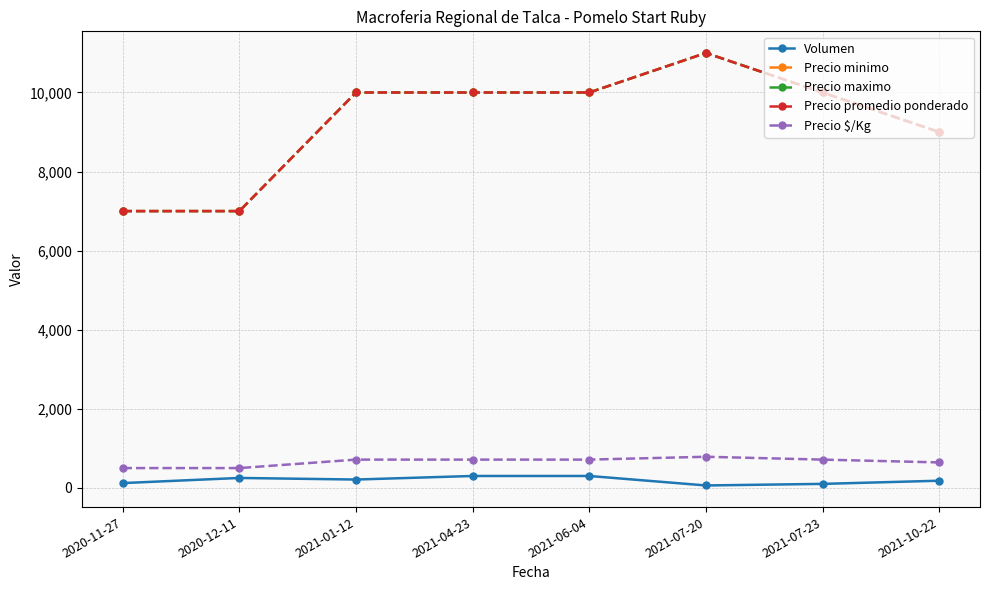

Does the chart have visible grid lines?

Yes